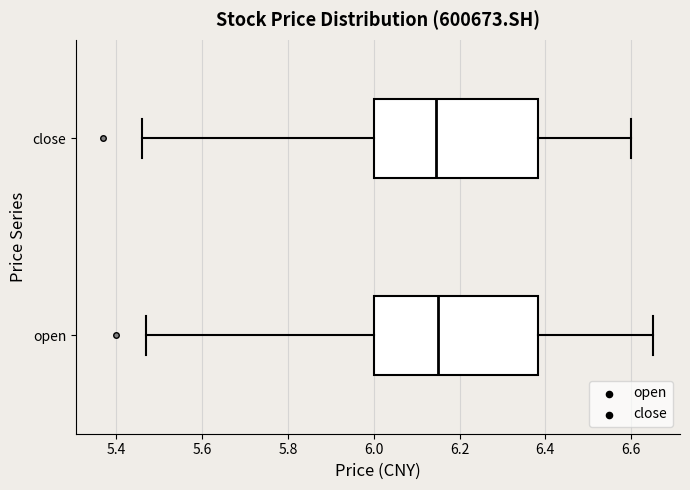

Where is the right edge of the box for close on the x-axis? The values are not printed on the chart, so give them approximately, as read against the axis.

6.38